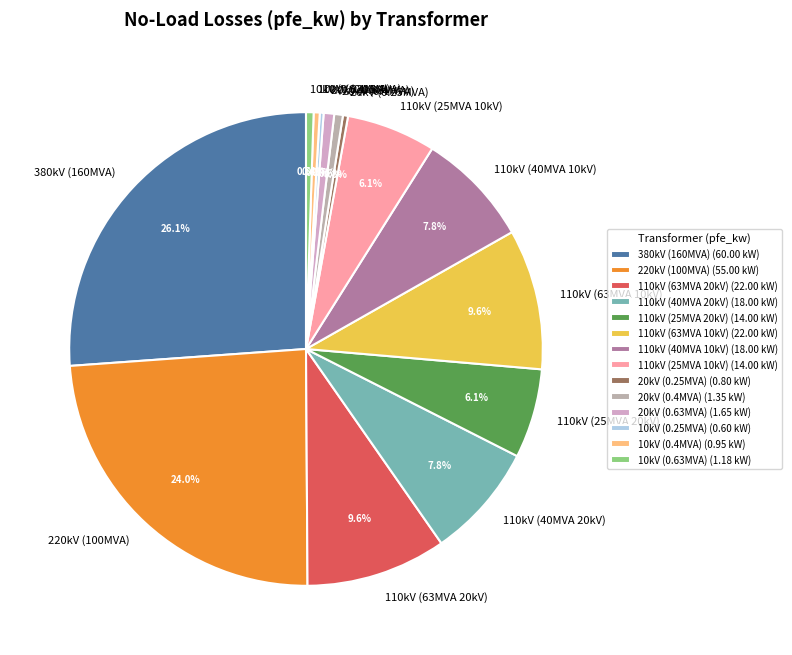

Between 10kV (0.63MVA) and 380kV (160MVA), which is larger?

380kV (160MVA)